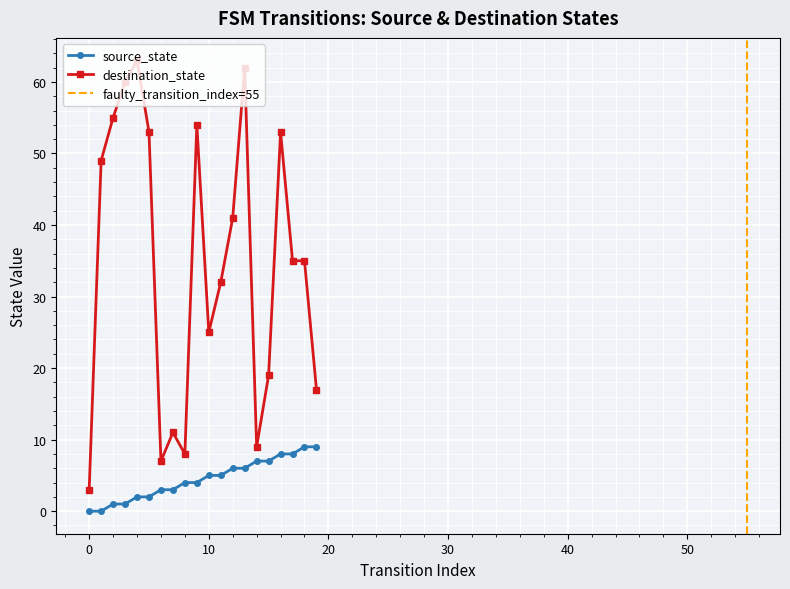

Between 6 and 15, which series saw the biggest shift?

destination_state